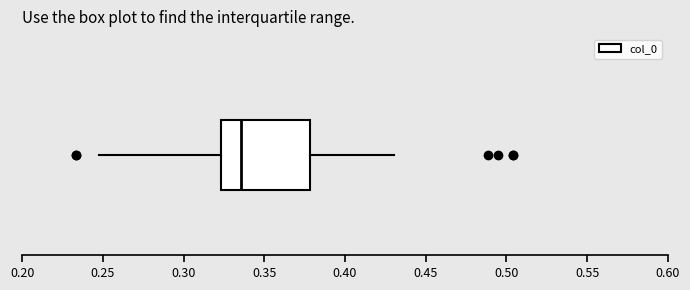

Where does the right whisker of the box end on the x-axis? The values are not printed on the chart, so give them approximately, as read against the axis.

0.430